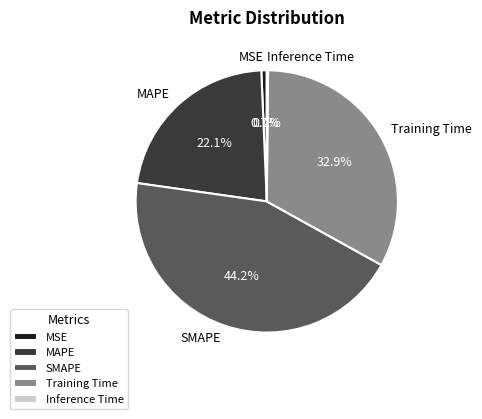

Does any single category account for the majority?

No